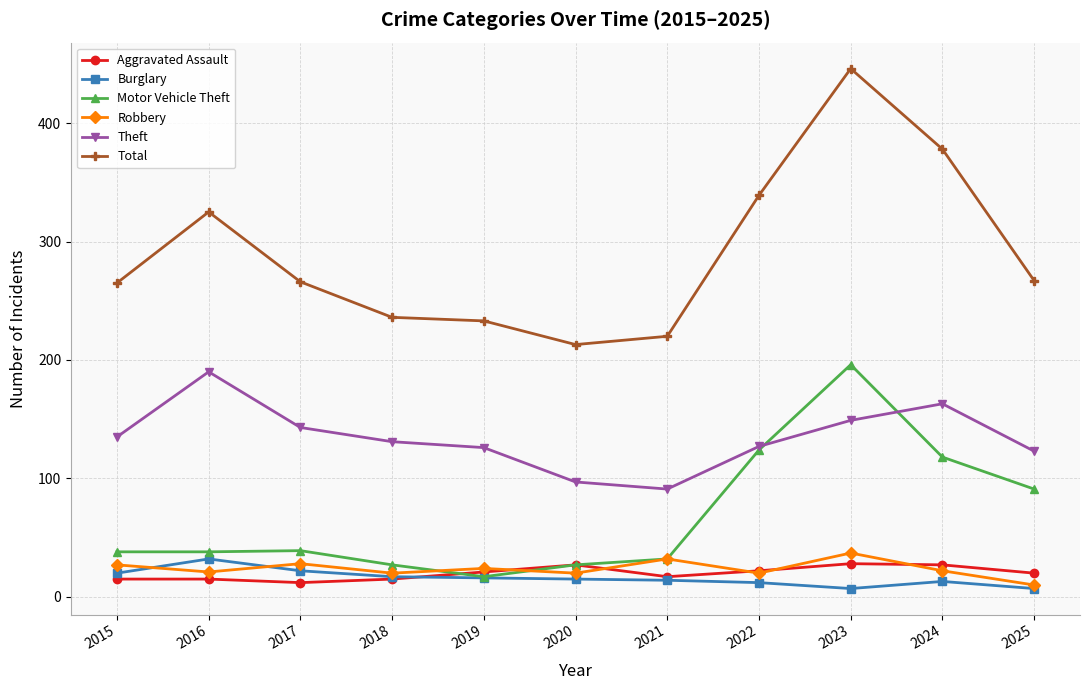

In Burglary, how many points are lower than both neighbors (excluding endpoints)?

1